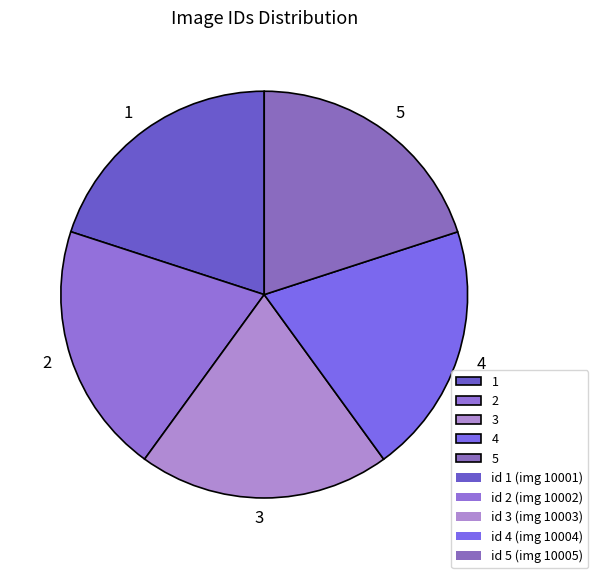

Approximately how many times larger is the value at 1 compared to 2?

1.0